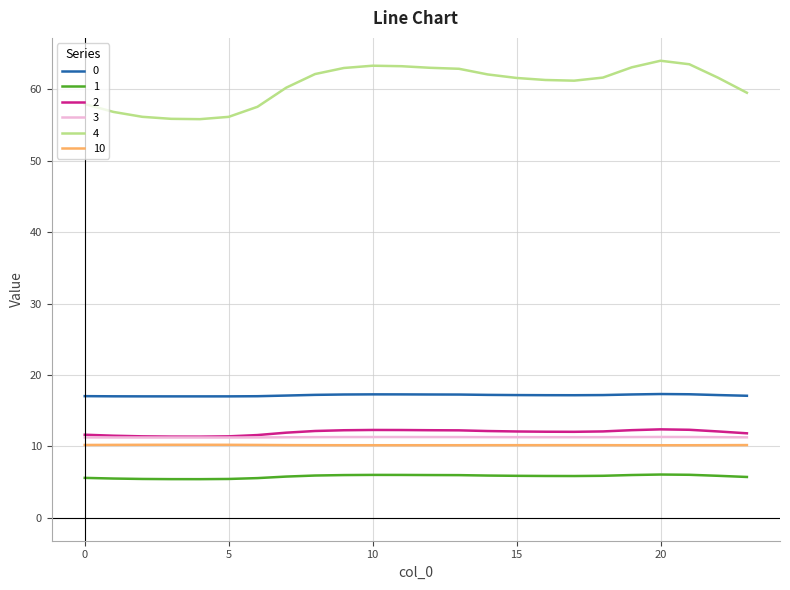

What is the minimum value shown in the chart?

5.4